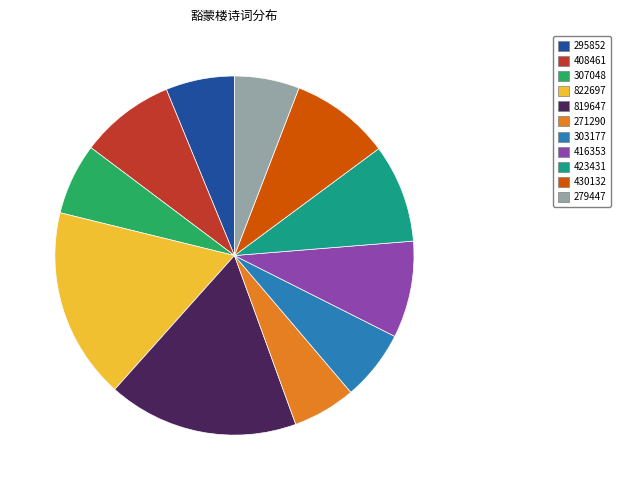

Is there a majority slice in this chart?

No